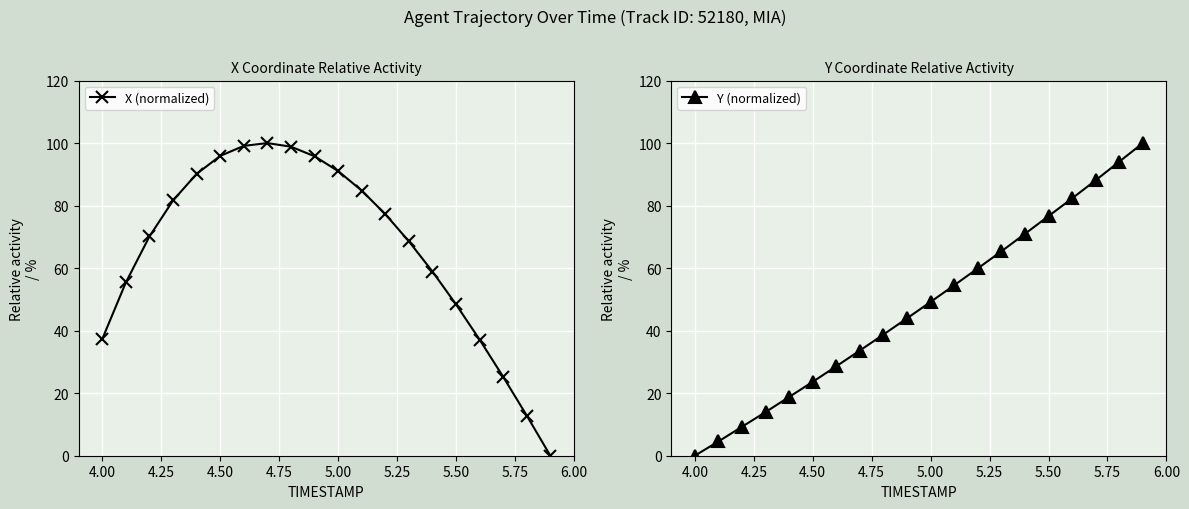

At how many categories does at least one series exceed 5?

20